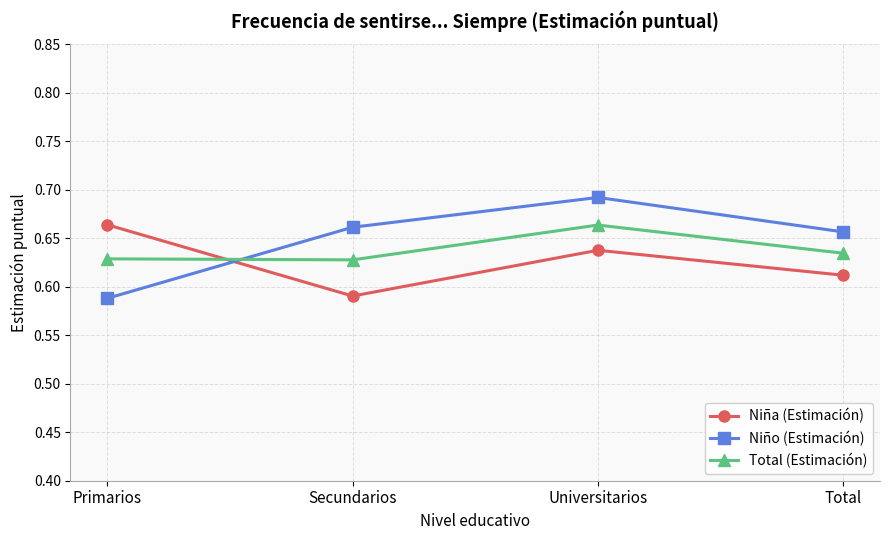

What is the total value across all series at Total?

1.9